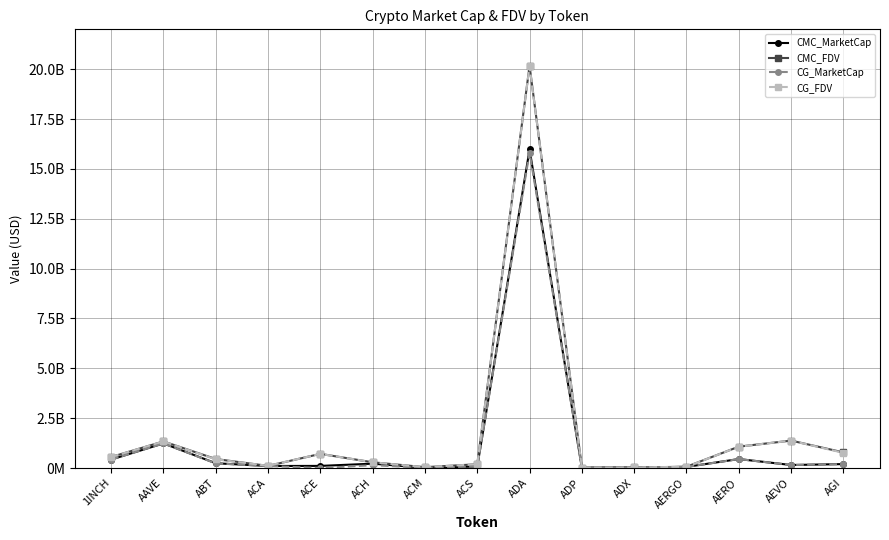

At which category does the chart reach its peak across all series?

ADA